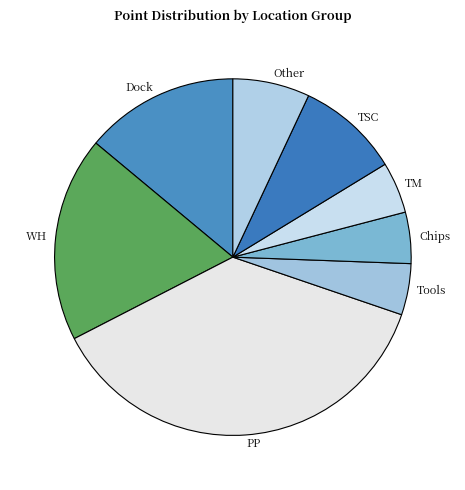

The TM slice represents 5% of the pie. True or false?

True